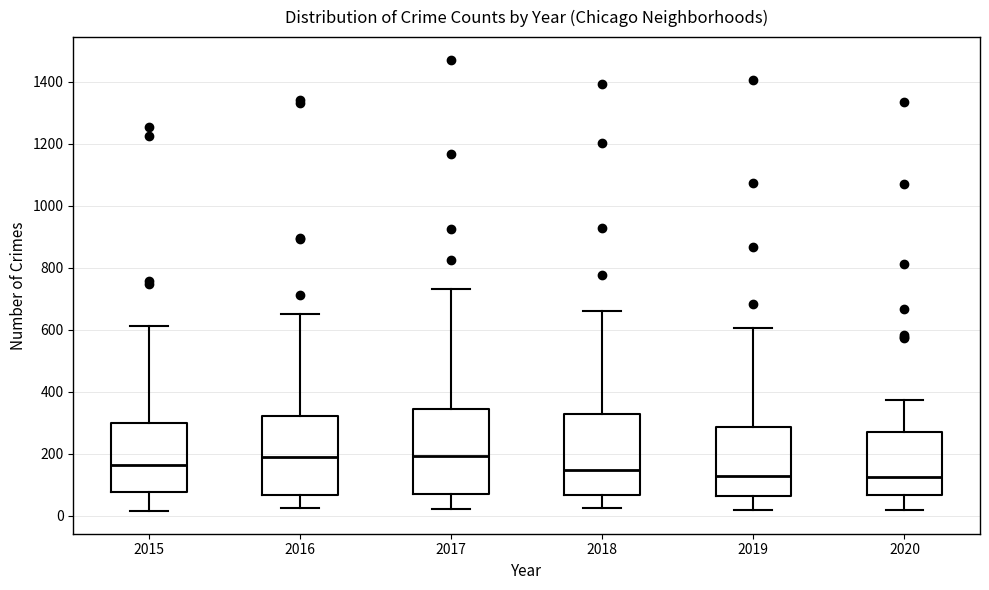

Reading left to right, transcribe this box plot: for each box, give where its median line is, the range the box spans, and where its two whiskers end, as read against the y-axis. The values are not printed on the chart, so give them approximately, as read against the axis.

2015: median 160, box 80 to 300, whiskers 20 to 620
2016: median 180, box 60 to 320, whiskers 20 to 660
2017: median 200, box 80 to 340, whiskers 20 to 740
2018: median 140, box 60 to 320, whiskers 20 to 660
2019: median 120, box 60 to 280, whiskers 20 to 600
2020: median 120, box 60 to 260, whiskers 20 to 380